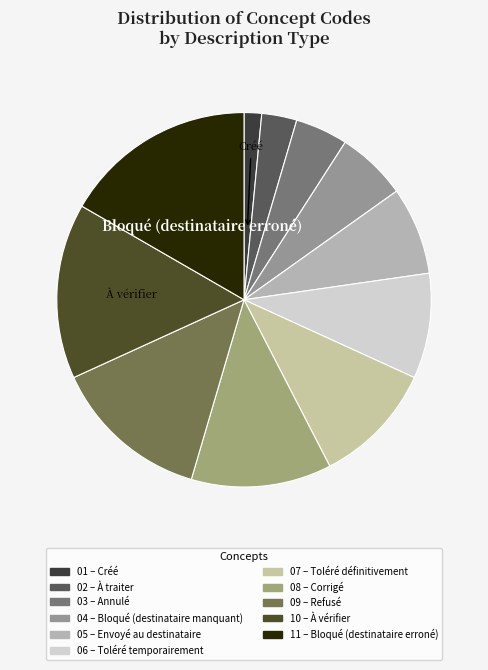

How many segments does this pie chart have?

11